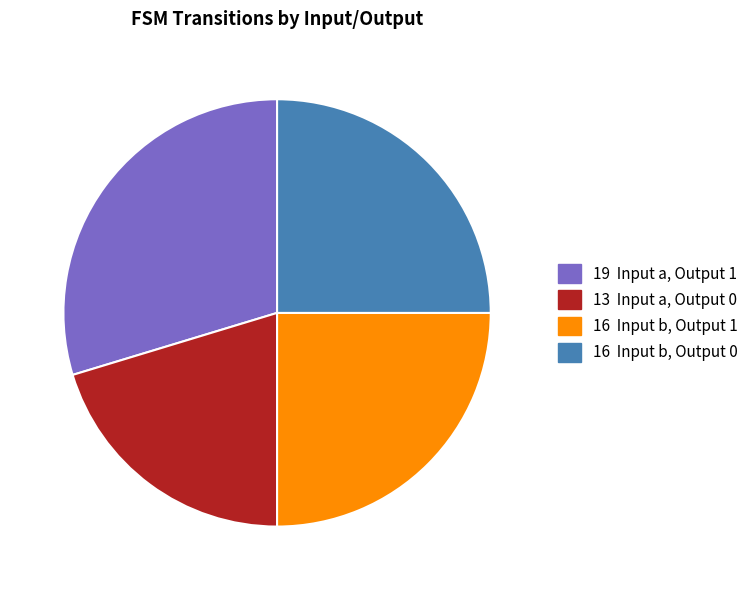

Does any single category account for the majority?

No